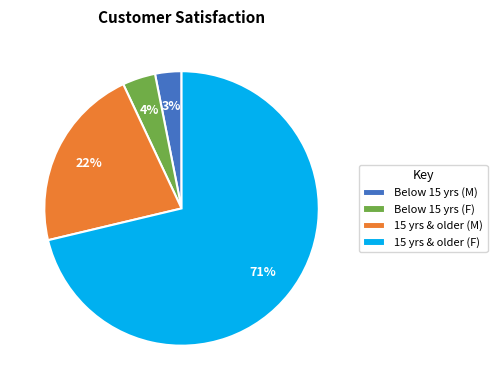

To the nearest percent, what is the difference between the largest and smallest slice percentages?

68%